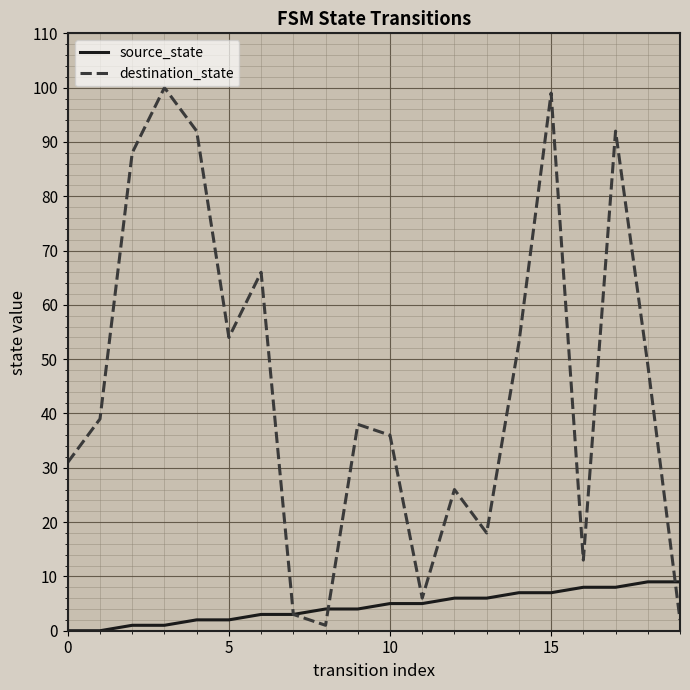

At how many categories does at least one series exceed 85?

5